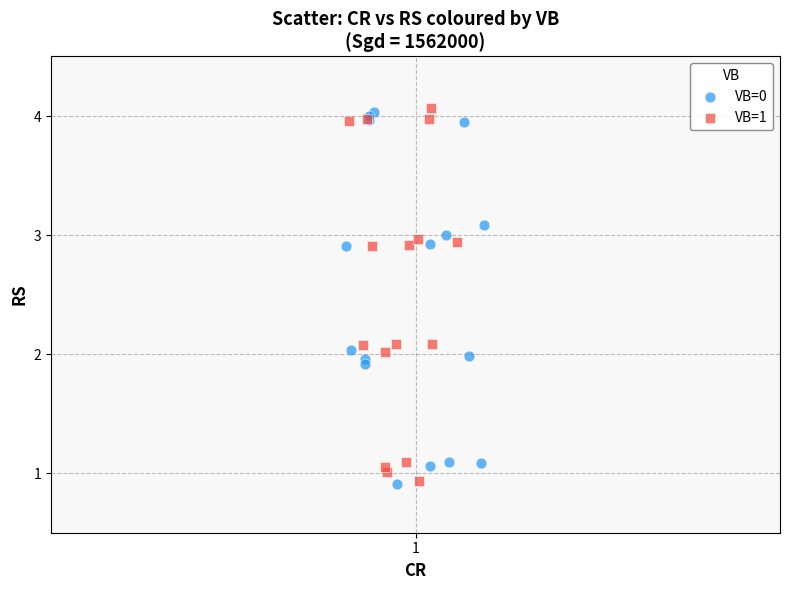

Which series contains the highest Y value?

VB=1